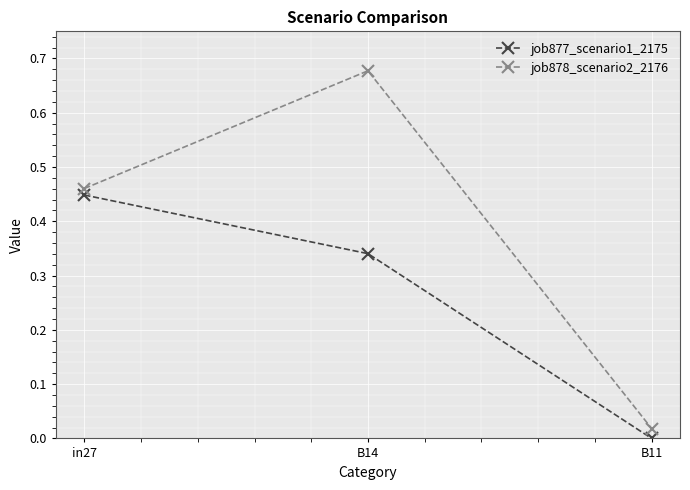

Is the value of job878_scenario2_2176 at B11 greater than the value of job877_scenario1_2175 at B11?

Yes